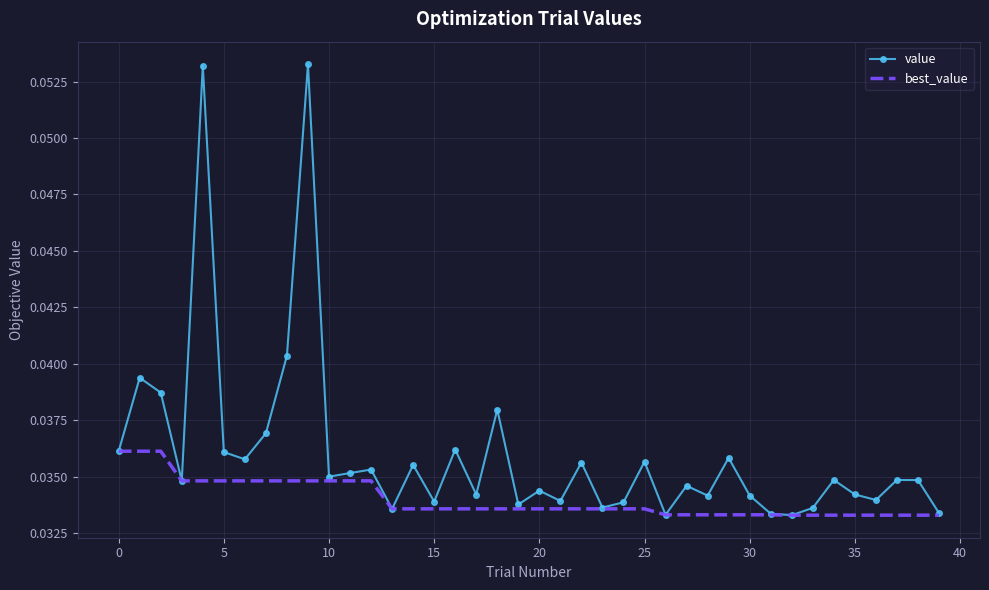

Which series has the largest total across all categories?

value